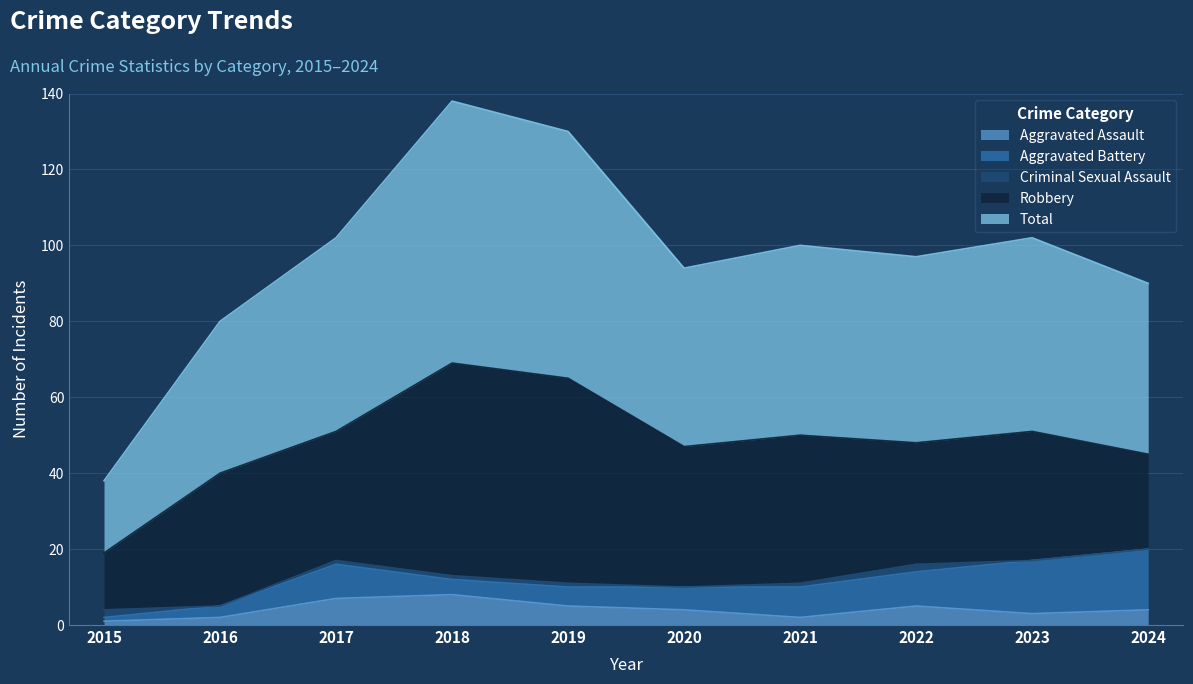

True or false: Robbery and Aggravated Battery cross at least once.

False